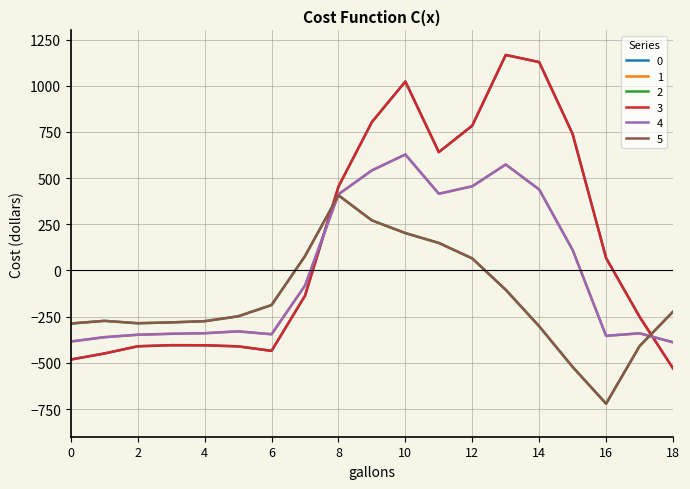

List the labels in order of 1 value, smallest first.

18, 0, 1, 16, 2, 6, 3, 17, 4, 5, 7, 15, 8, 11, 14, 12, 9, 13, 10